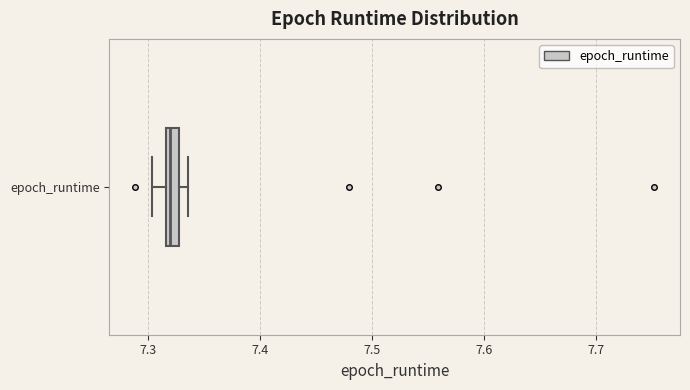

Where is the left edge of the box for epoch_runtime on the x-axis? The values are not printed on the chart, so give them approximately, as read against the axis.

7.32